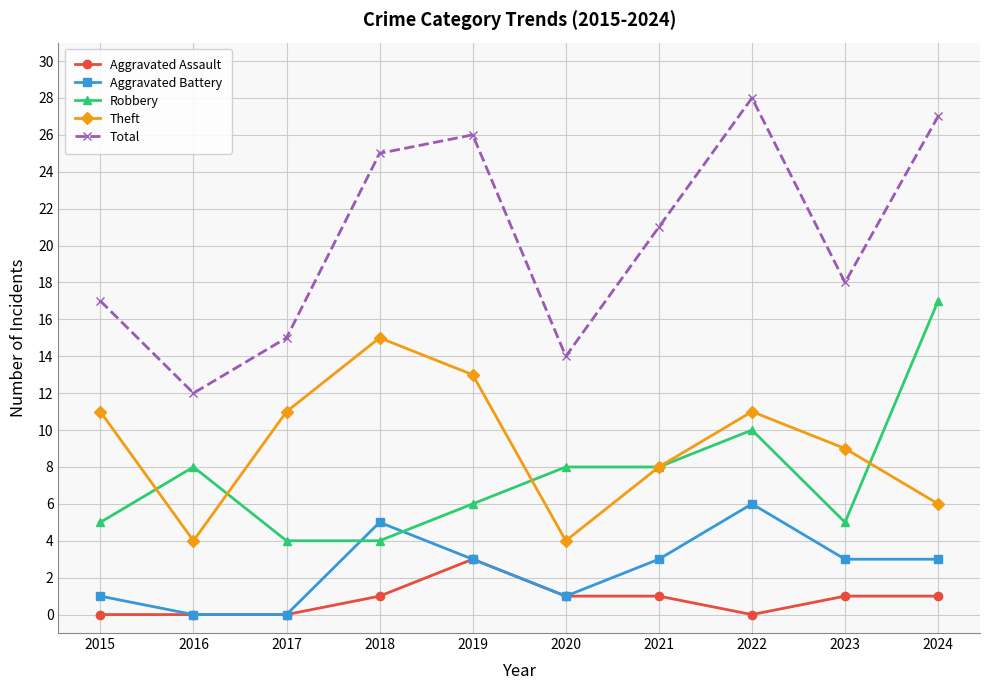

Rank the series at 2018 from highest to lowest value.

Total, Theft, Aggravated Battery, Robbery, Aggravated Assault